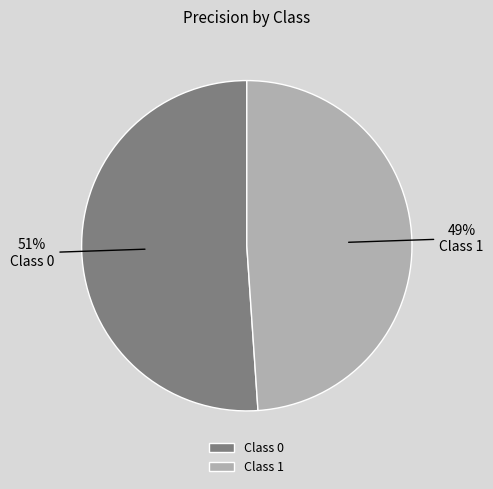

To the nearest percent, what is the difference between the largest and smallest slice percentages?

2%